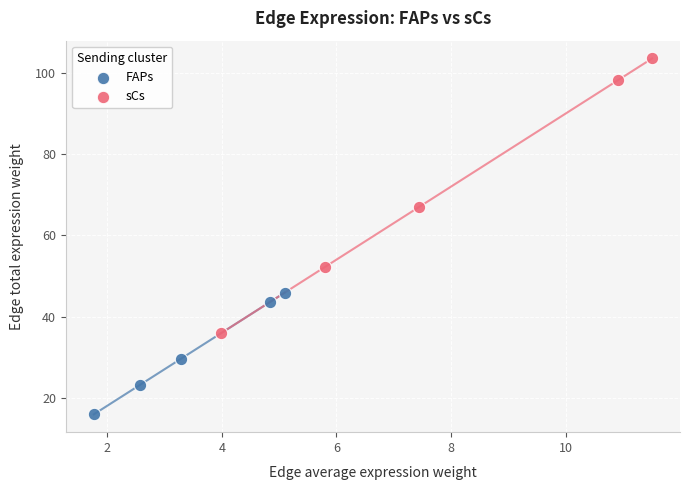

Which series contains the highest Y value?

sCs